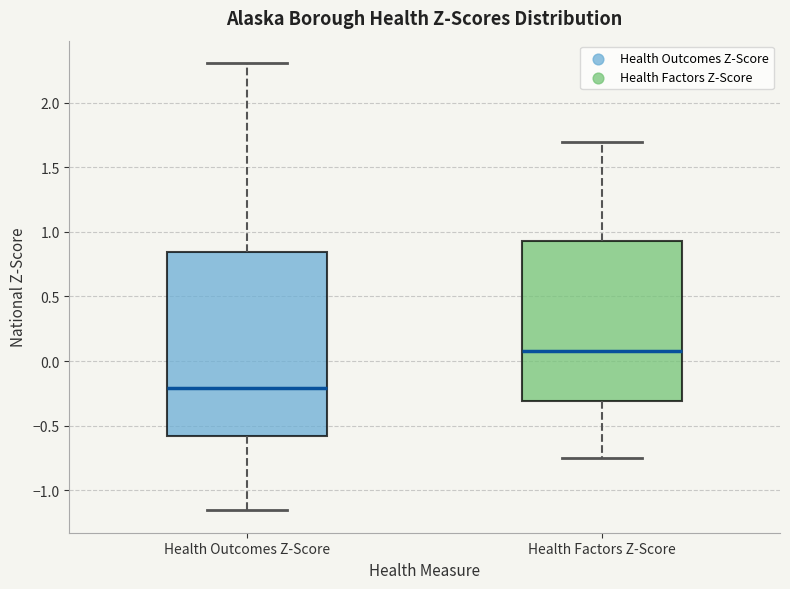

Which box is the tallest, from its lower edge to its upper edge?

Health Outcomes Z-Score